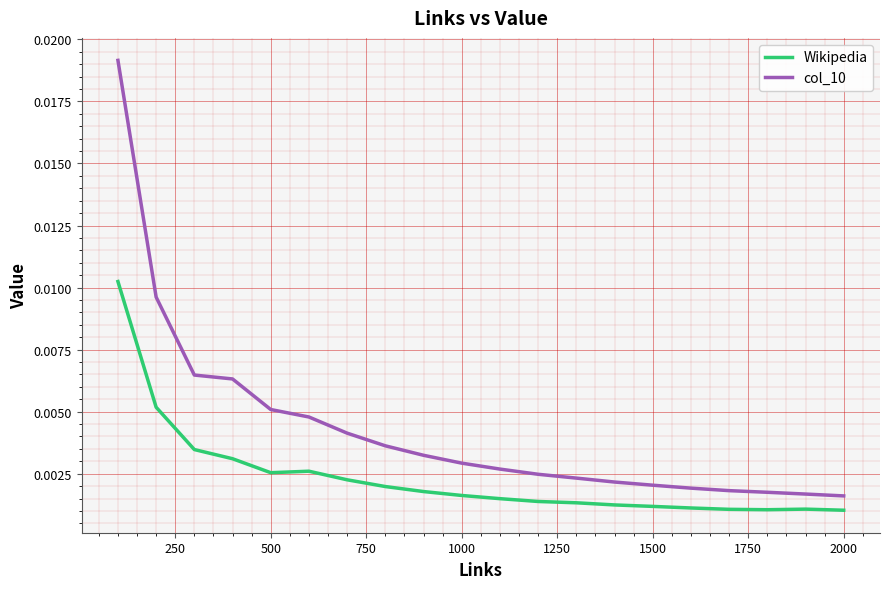

Which series has the largest total across all categories?

col_10